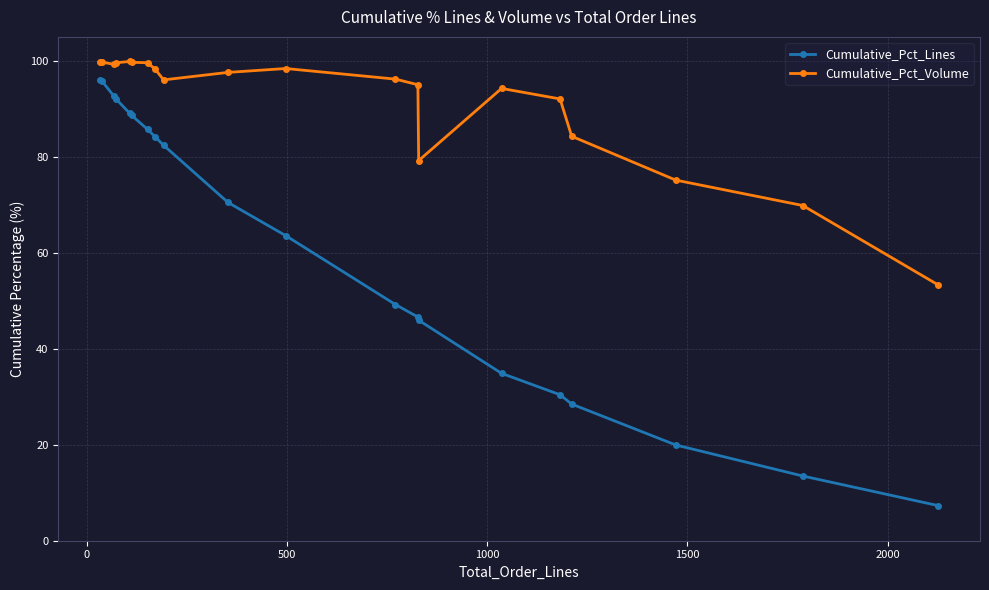

What is the value of the Cumulative_Pct_Lines point at the 12th from the left?

49.2